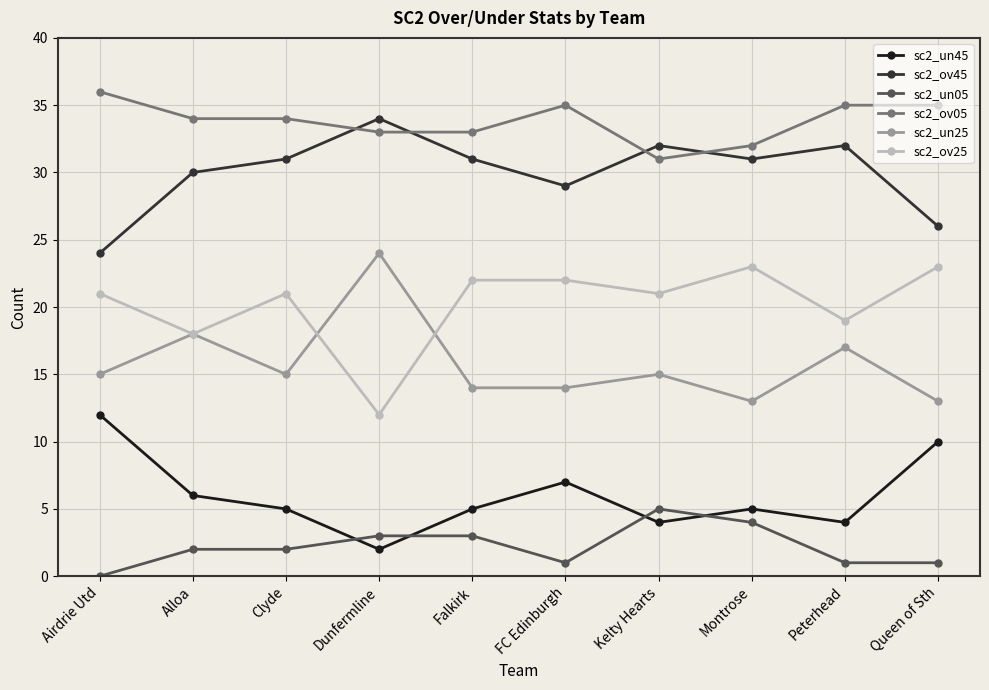

What value does the sc2_un45 series have at Clyde?

5